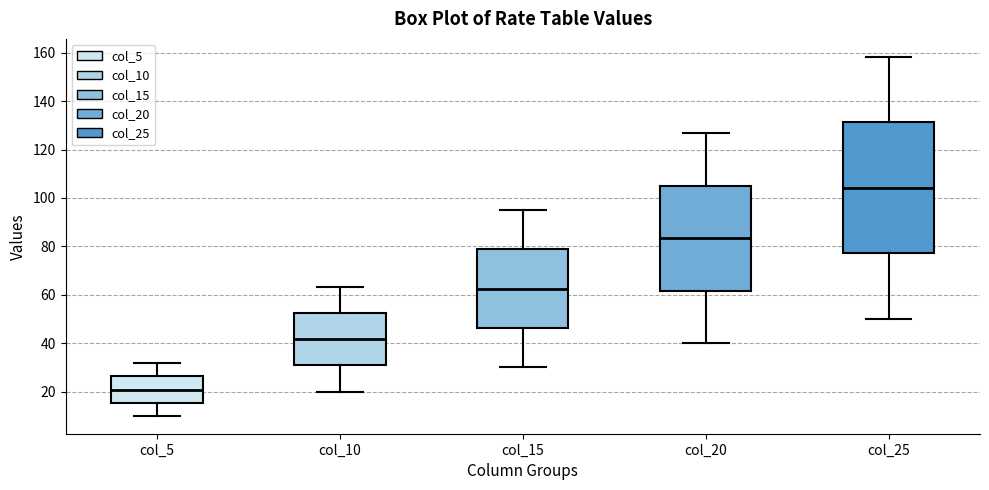

Which box is the tallest, from its lower edge to its upper edge?

col_25